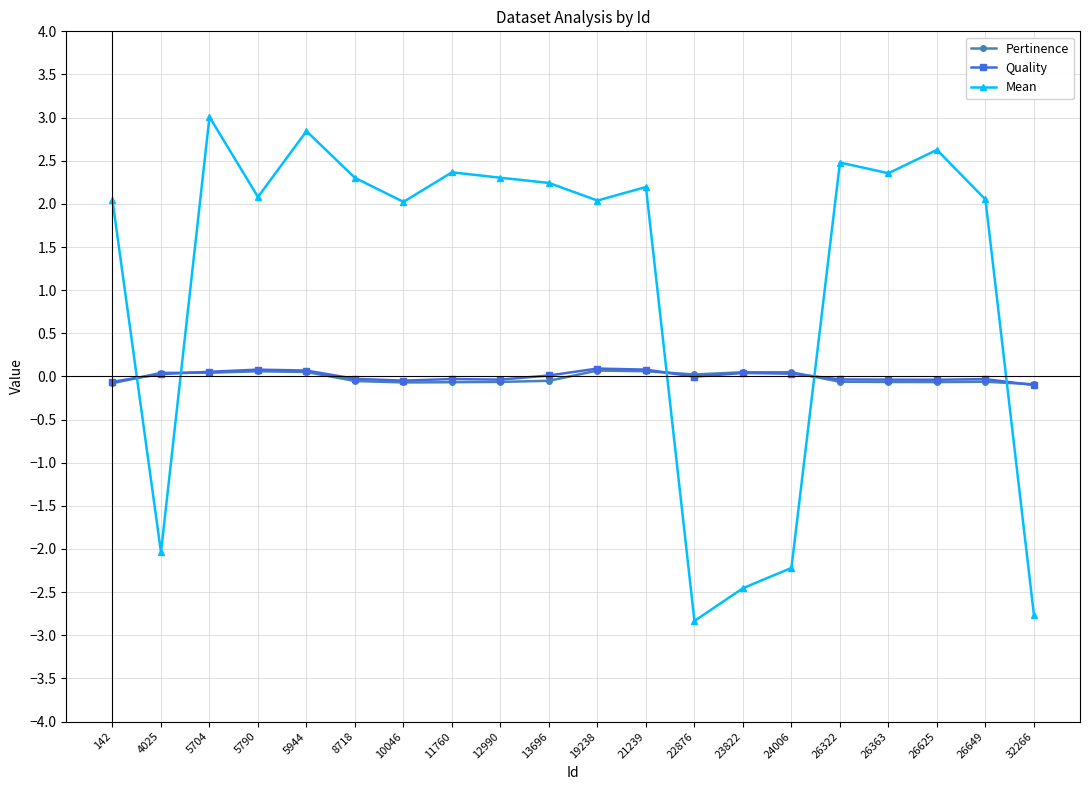

At which category does Mean reach its first local peak?

5704